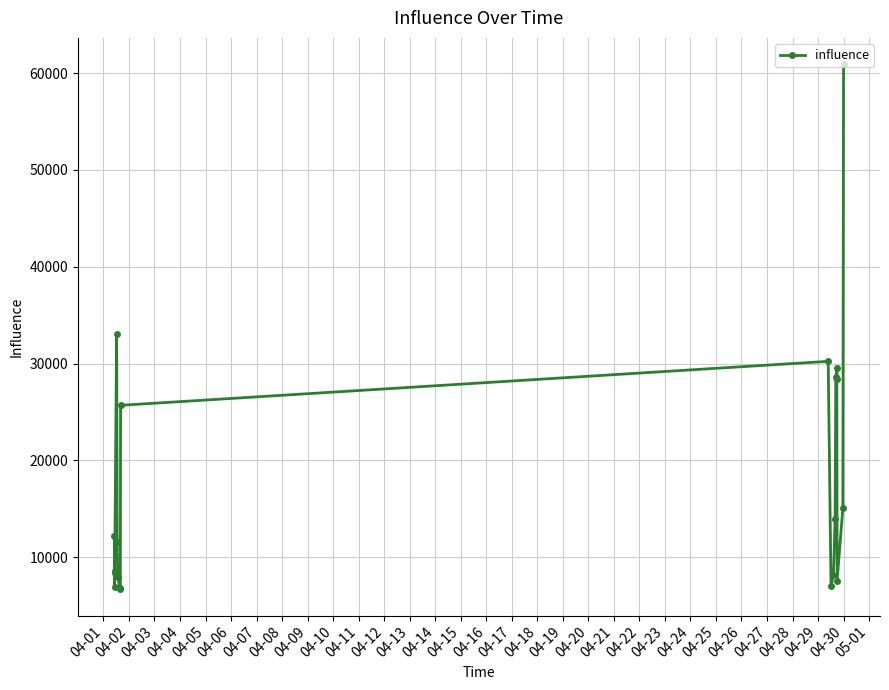

What is the smallest value displayed?

6690